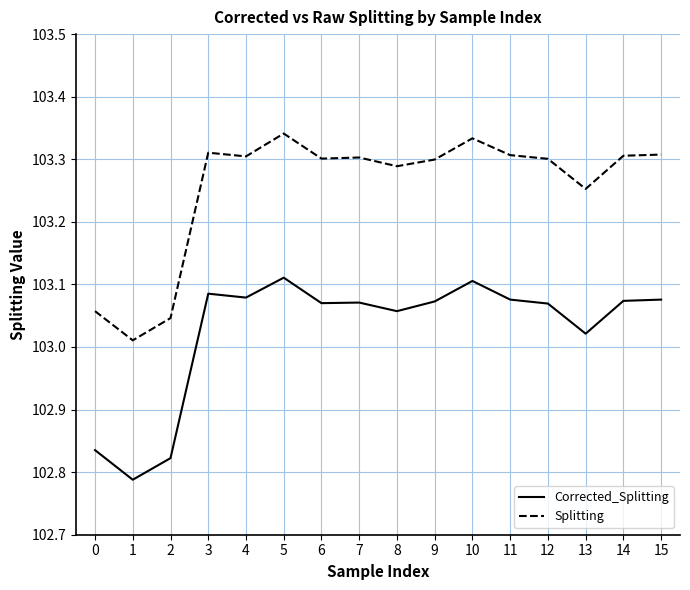

Where does the Corrected_Splitting series first go above 103?

3